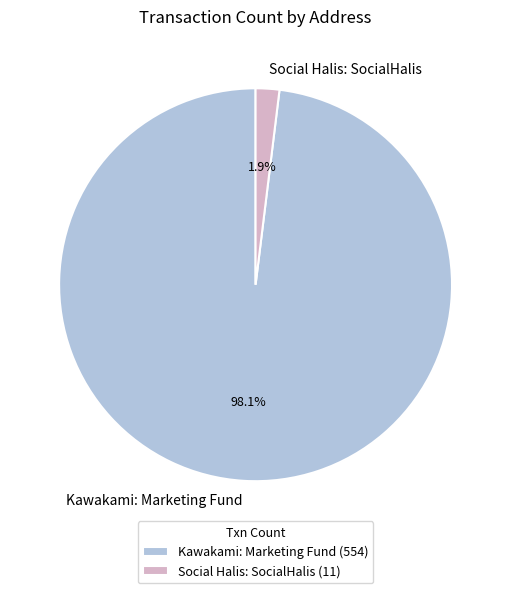

The Social Halis: SocialHalis slice represents 2% of the pie. True or false?

True